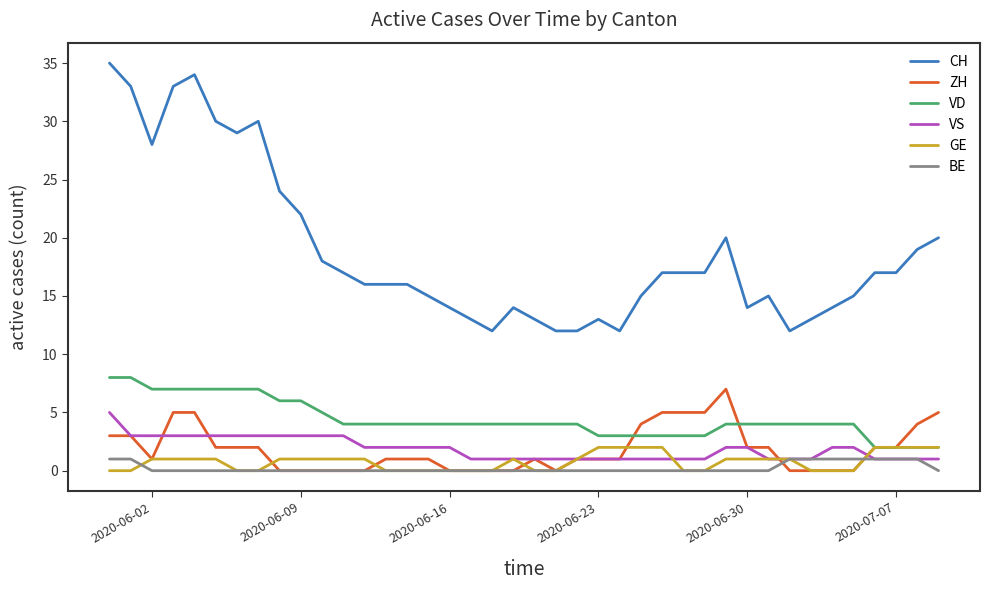

Which series has the largest total across all categories?

CH